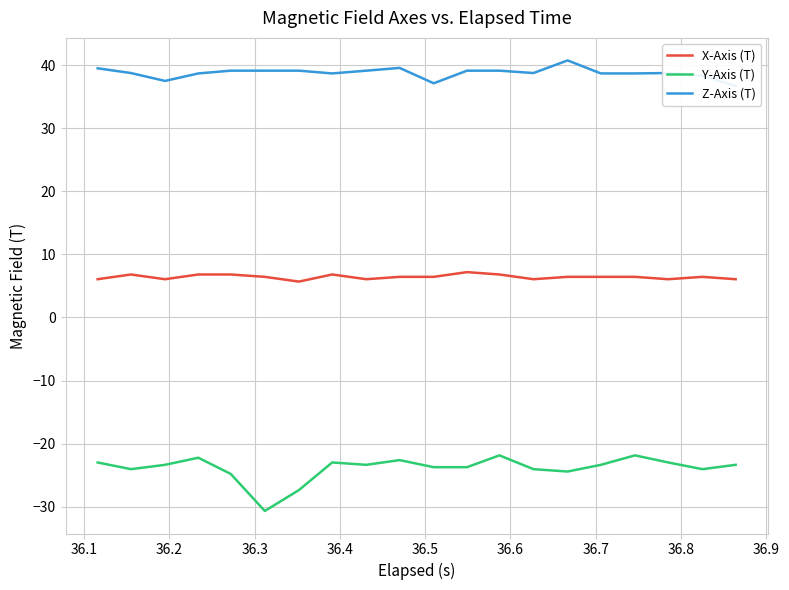

True or false: Y-Axis (T) and X-Axis (T) cross at least once.

False